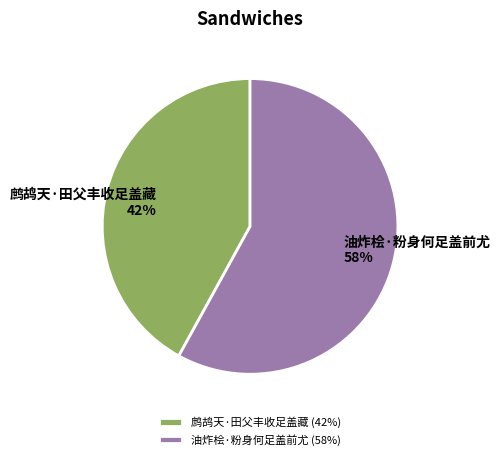

Is there any slice that represents more than half of the pie?

Yes